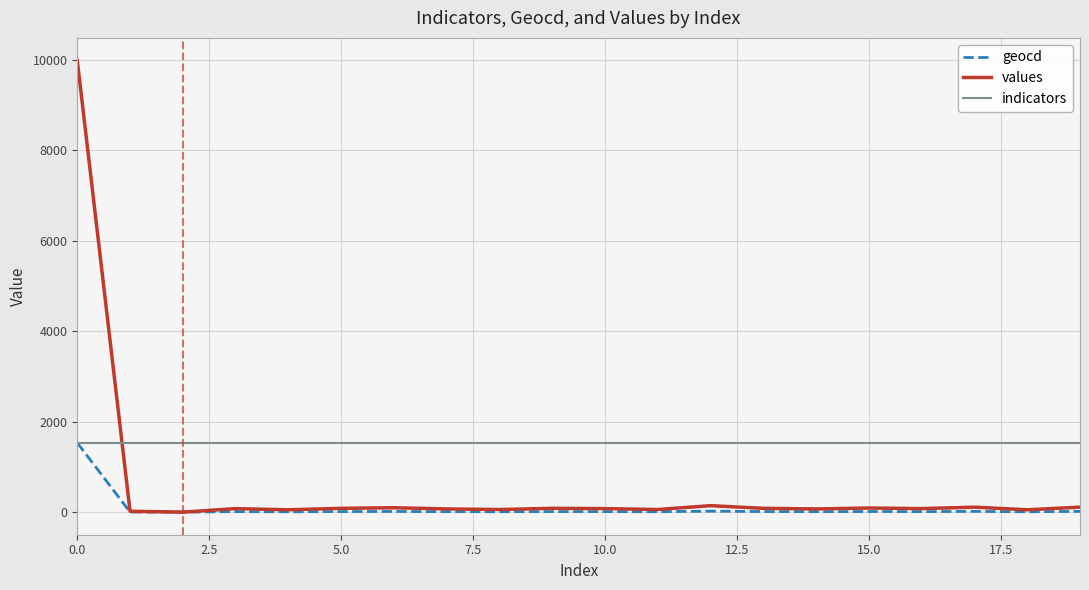

Which series has the largest total across all categories?

indicators